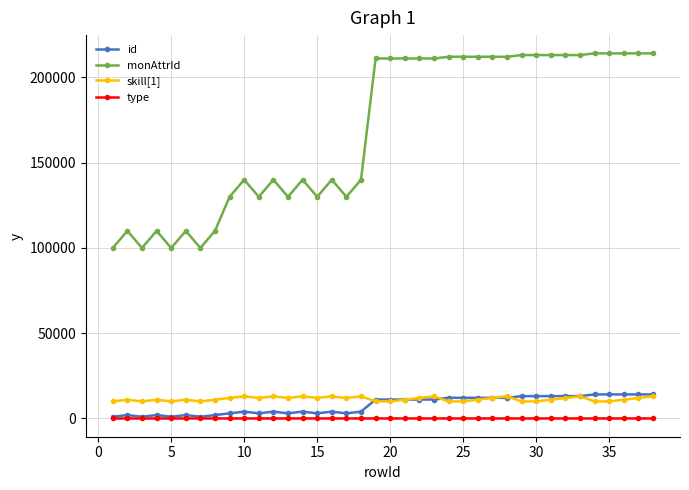

Which series has the widest spread of values?

monAttrId